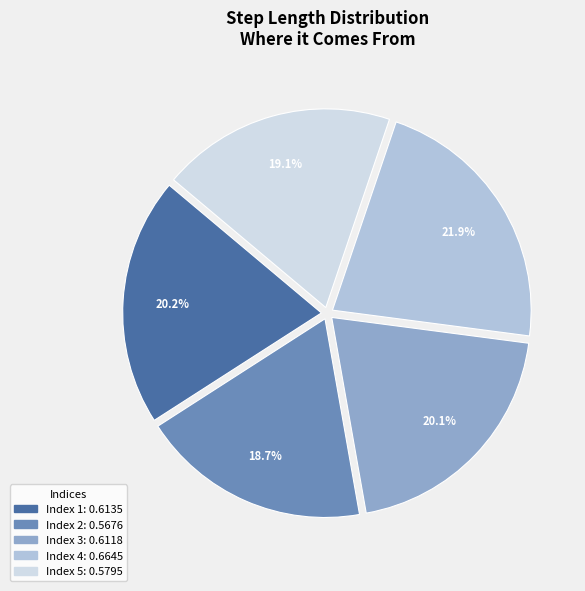

Is there any slice that represents more than half of the pie?

No